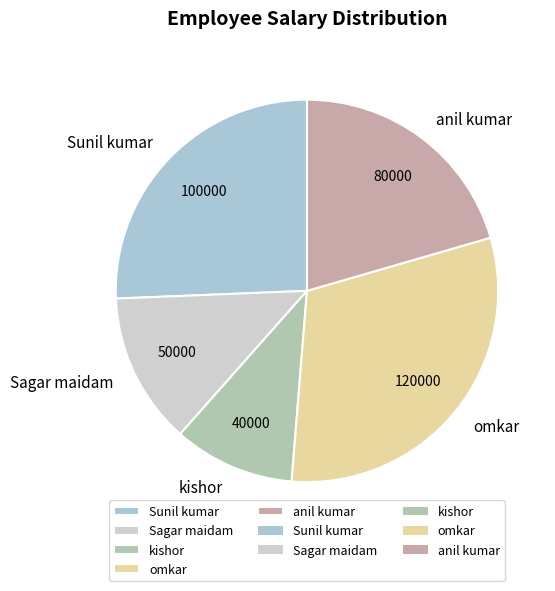

Between omkar and anil kumar, which is larger?

omkar